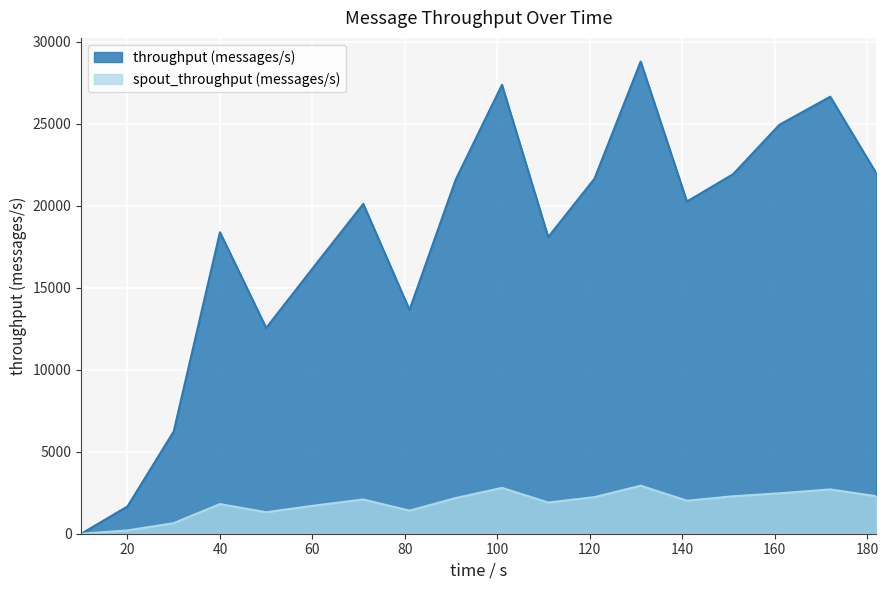

What is the value of the throughput (messages/s) point at the 14th from the left?

20254